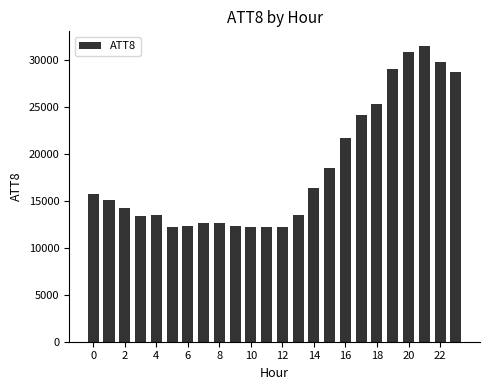

What is the minimum value shown in the chart?

12200